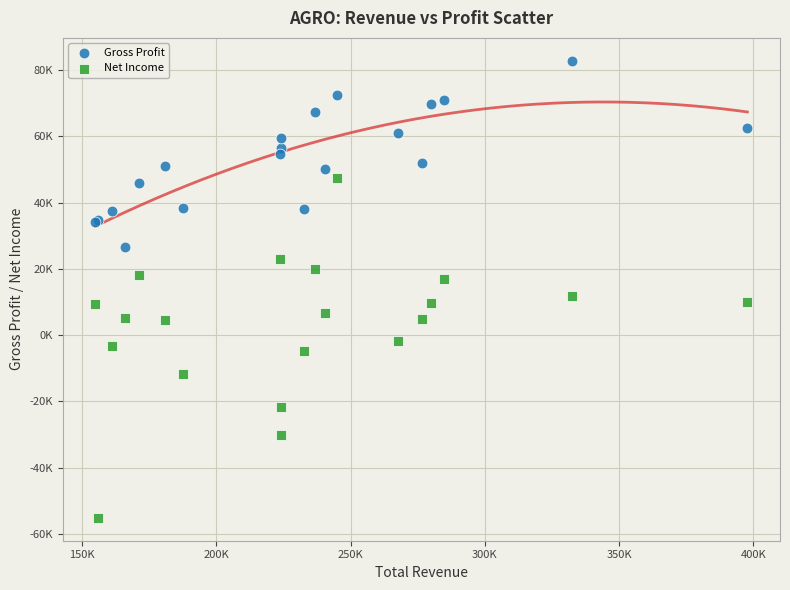

What are all the series names shown in the legend?

Gross Profit, Net Income